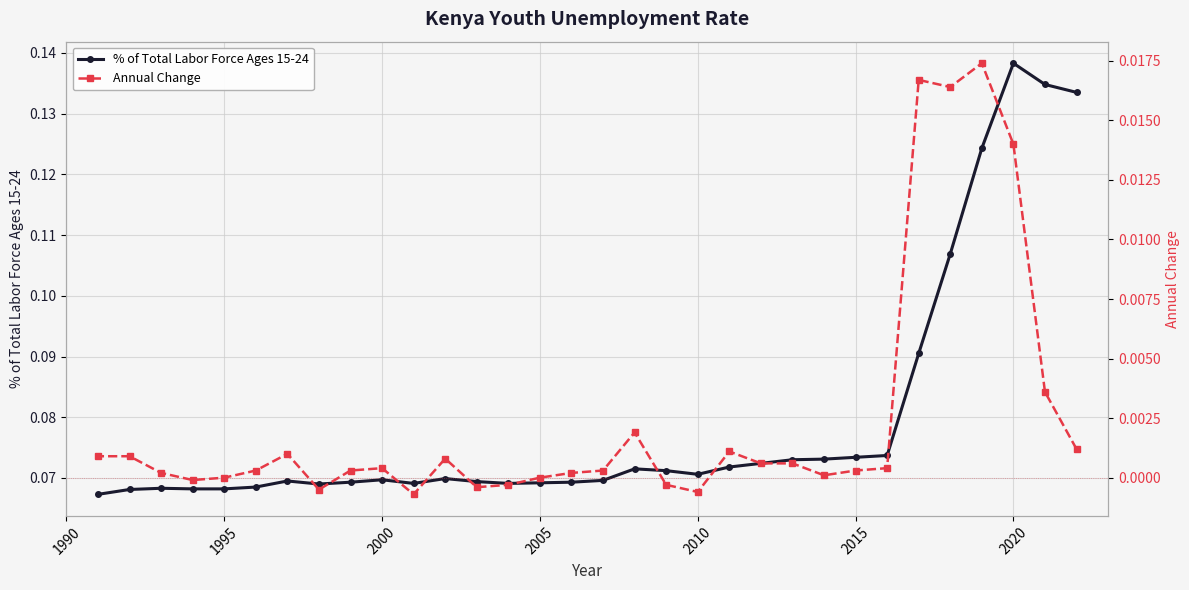

In % of Total Labor Force Ages 15-24, how many points are lower than both neighbors (excluding endpoints)?

4